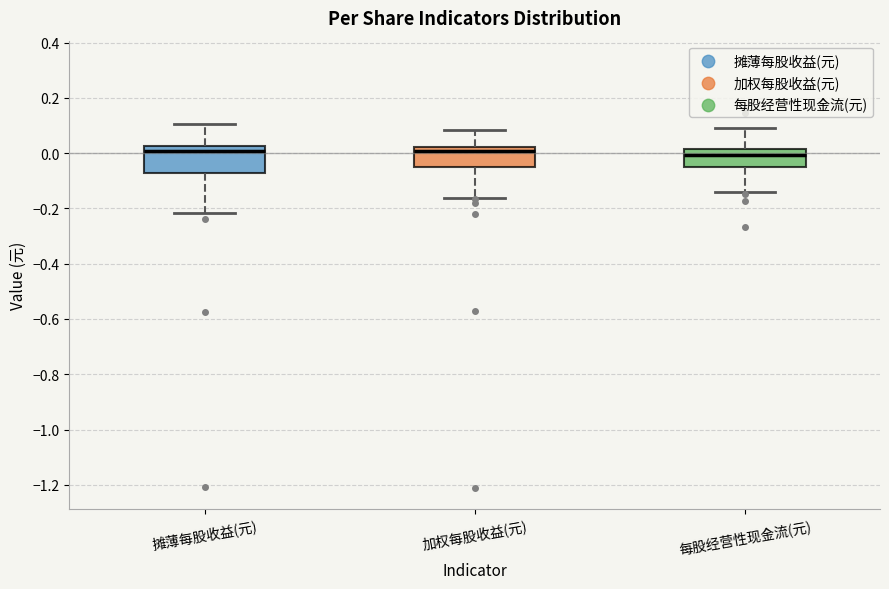

Reading left to right, transcribe this box plot: for each box, give where its median line is, the range the box spans, and where its two whiskers end, as read against the y-axis. The values are not printed on the chart, so give them approximately, as read against the axis.

摊薄每股收益(元): median 0.00, box -0.08 to 0.02, whiskers -0.22 to 0.10
加权每股收益(元): median 0.00, box -0.06 to 0.02, whiskers -0.16 to 0.08
每股经营性现金流(元): median 0.00, box -0.04 to 0.02, whiskers -0.14 to 0.10